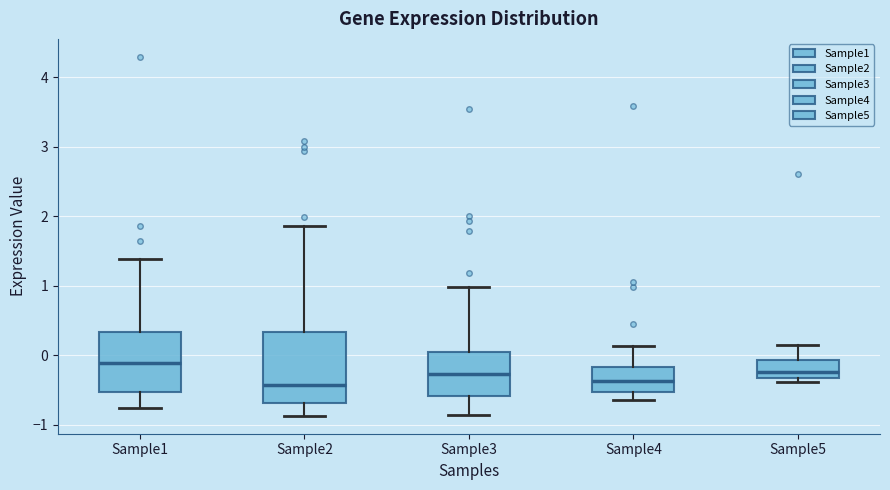

Reading left to right, read every box against the y-axis: the position of its median line, the range the box covers, and the ends of its whiskers. The values are not printed on the chart, so give them approximately, as read against the axis.

Sample1: median -0.1, box -0.5 to 0.3, whiskers -0.8 to 1.4
Sample2: median -0.4, box -0.7 to 0.3, whiskers -0.9 to 1.9
Sample3: median -0.3, box -0.6 to 0.0, whiskers -0.9 to 1.0
Sample4: median -0.4, box -0.5 to -0.2, whiskers -0.6 to 0.1
Sample5: median -0.2, box -0.3 to -0.1, whiskers -0.4 to 0.2